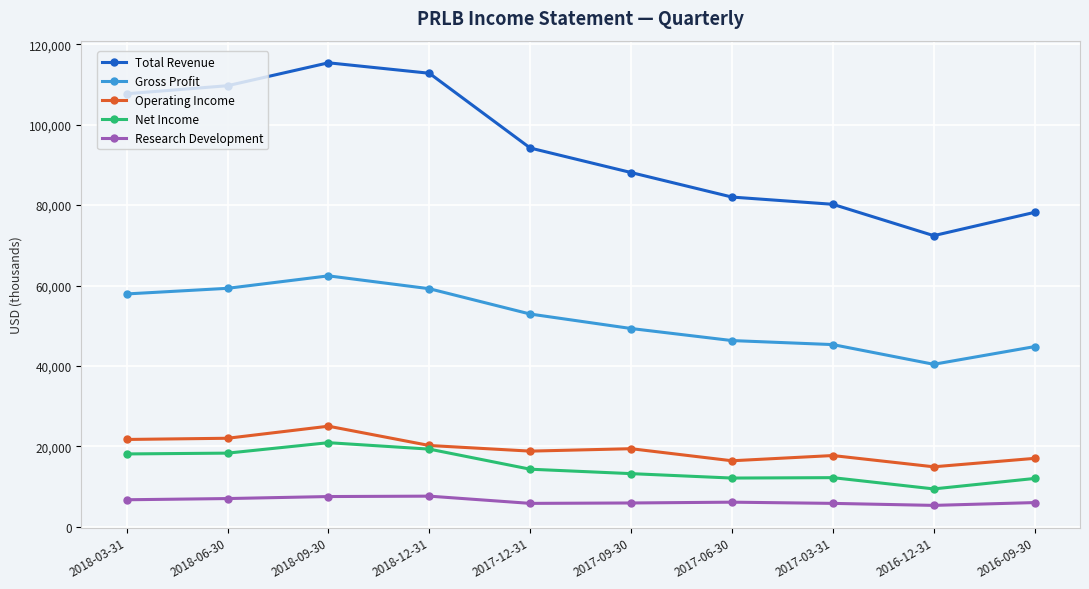

Is this an area chart (filled region under the line)?

No